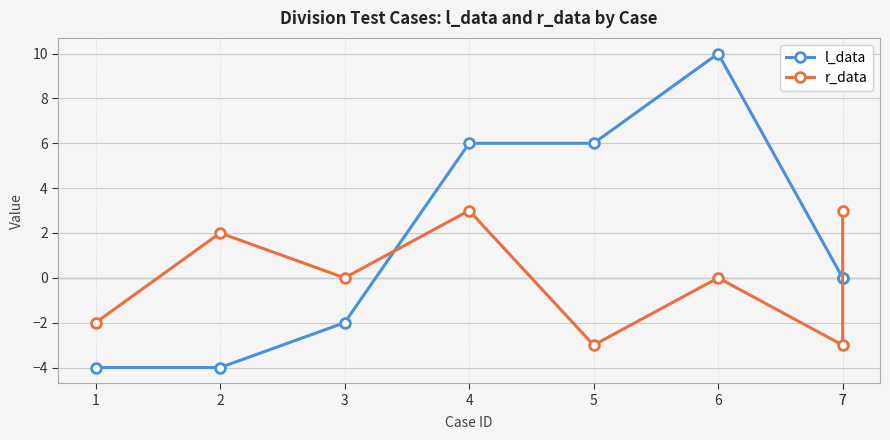

What is the difference between the l_data values at 5 and 2?

10